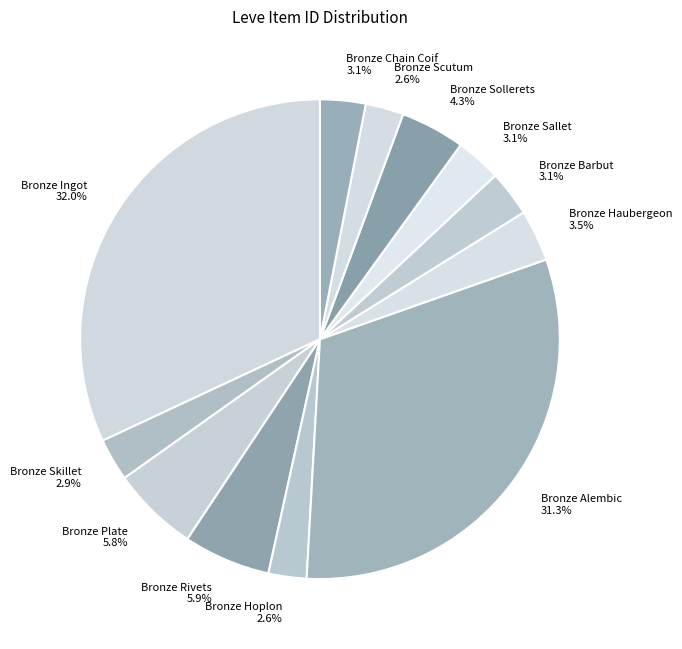

True or false: Bronze Sallet accounts for 3% of the total.

True